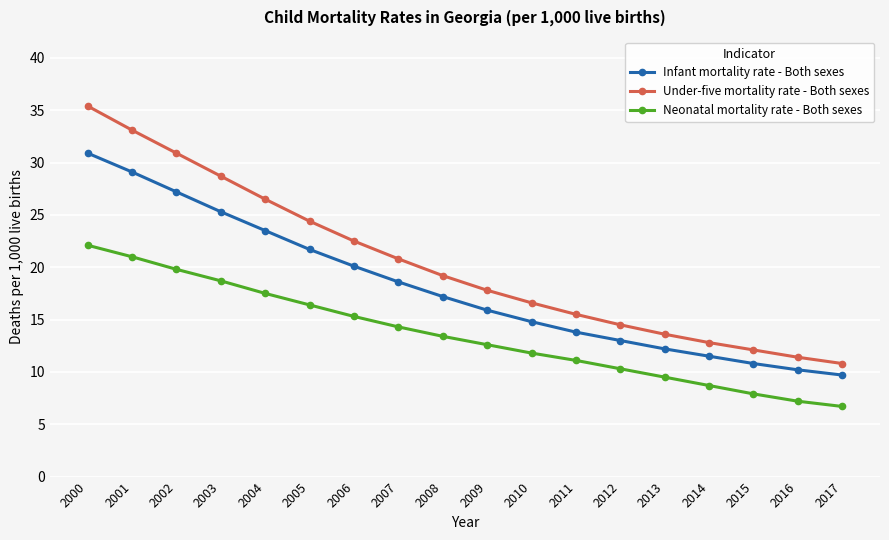

True or false: Infant mortality rate - Both sexes has more than 0 interior local peaks.

False